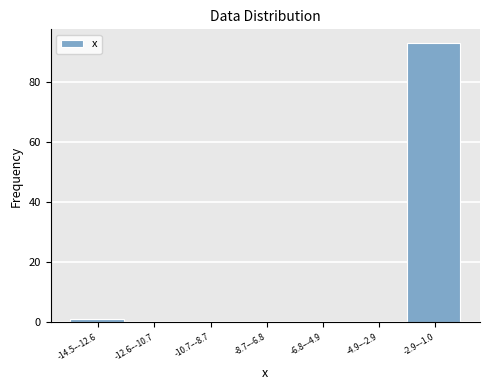

Reading left to right, transcribe all the data shown in this chart.

-14.5–-12.6=1	-12.6–-10.7=0	-10.7–-8.7=0	-8.7–-6.8=0	-6.8–-4.9=0	-4.9–-2.9=0	-2.9–-1.0=93